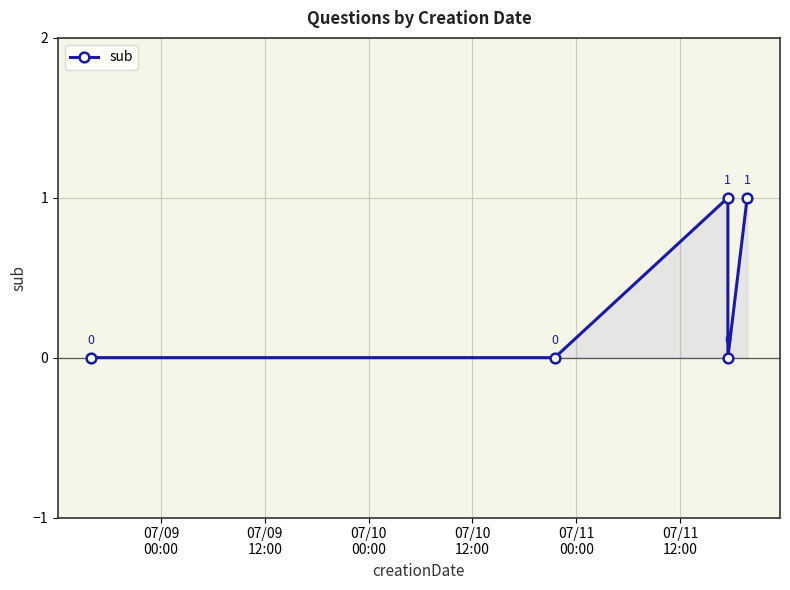

What is the difference between the second highest and second lowest values?

1